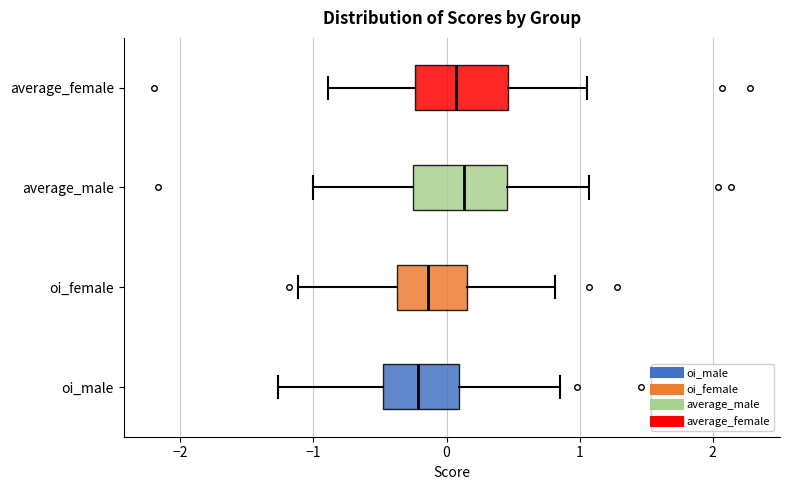

Reading bottom to top, transcribe this box plot: for each box, give where its median line is, the range the box spans, and where its two whiskers end, as read against the x-axis. The values are not printed on the chart, so give them approximately, as read against the axis.

oi_male: median -0.2, box -0.5 to 0.1, whiskers -1.3 to 0.9
oi_female: median -0.1, box -0.4 to 0.2, whiskers -1.1 to 0.8
average_male: median 0.1, box -0.3 to 0.5, whiskers -1.0 to 1.1
average_female: median 0.1, box -0.2 to 0.5, whiskers -0.9 to 1.1